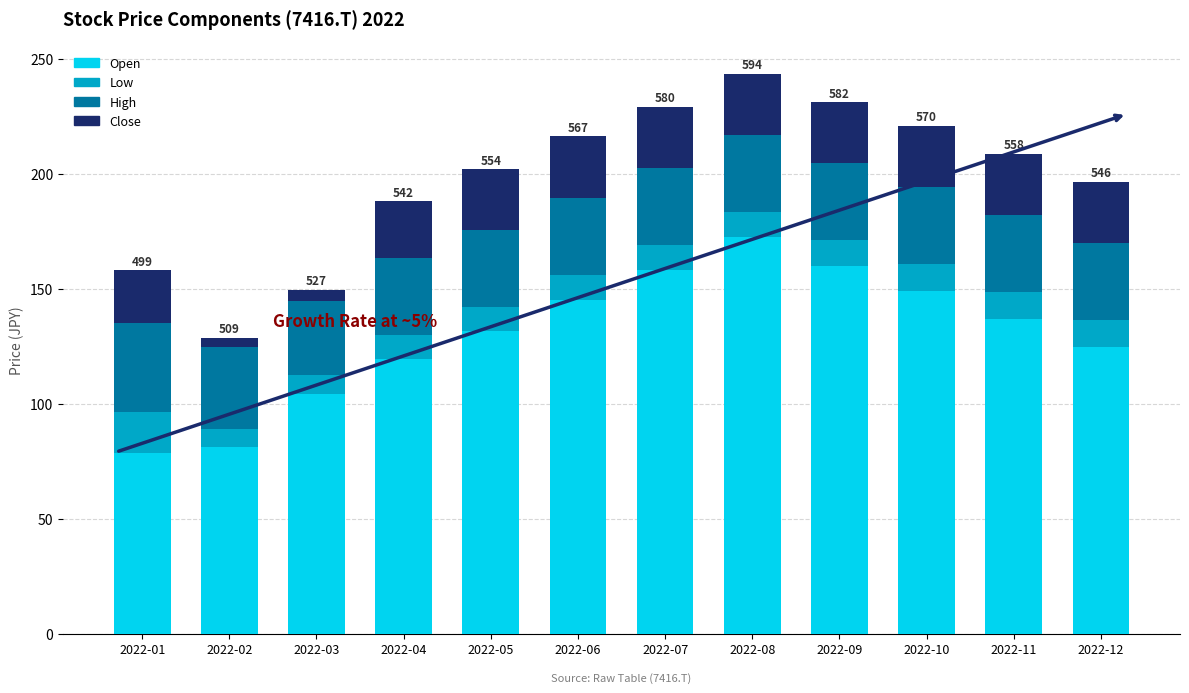

Does the chart contain any negative values?

No